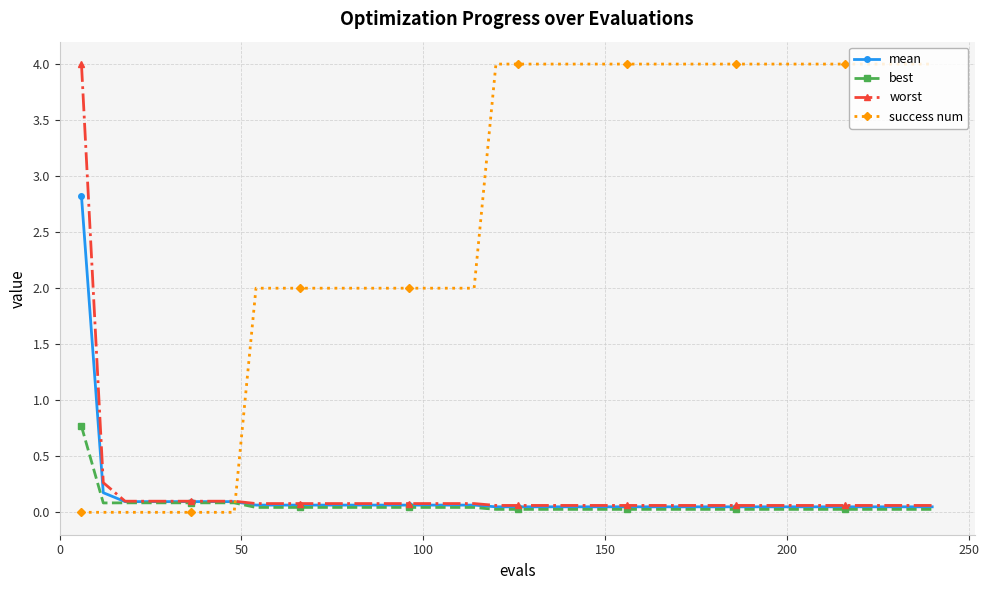

Which series has the largest total across all categories?

success num